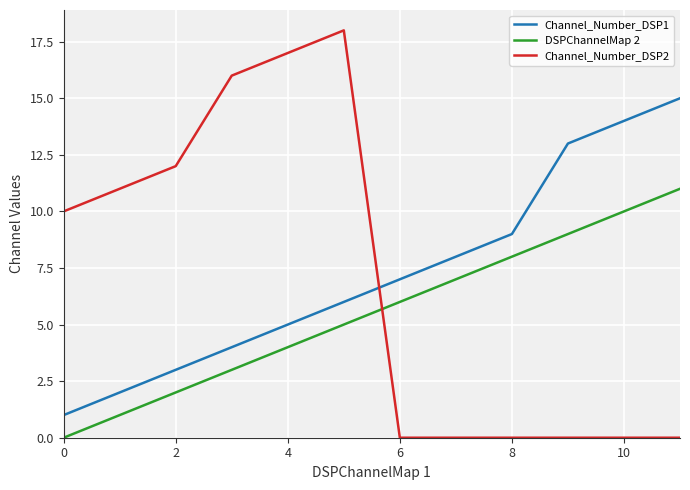

True or false: Channel_Number_DSP1 has more than 2 interior local peaks.

False